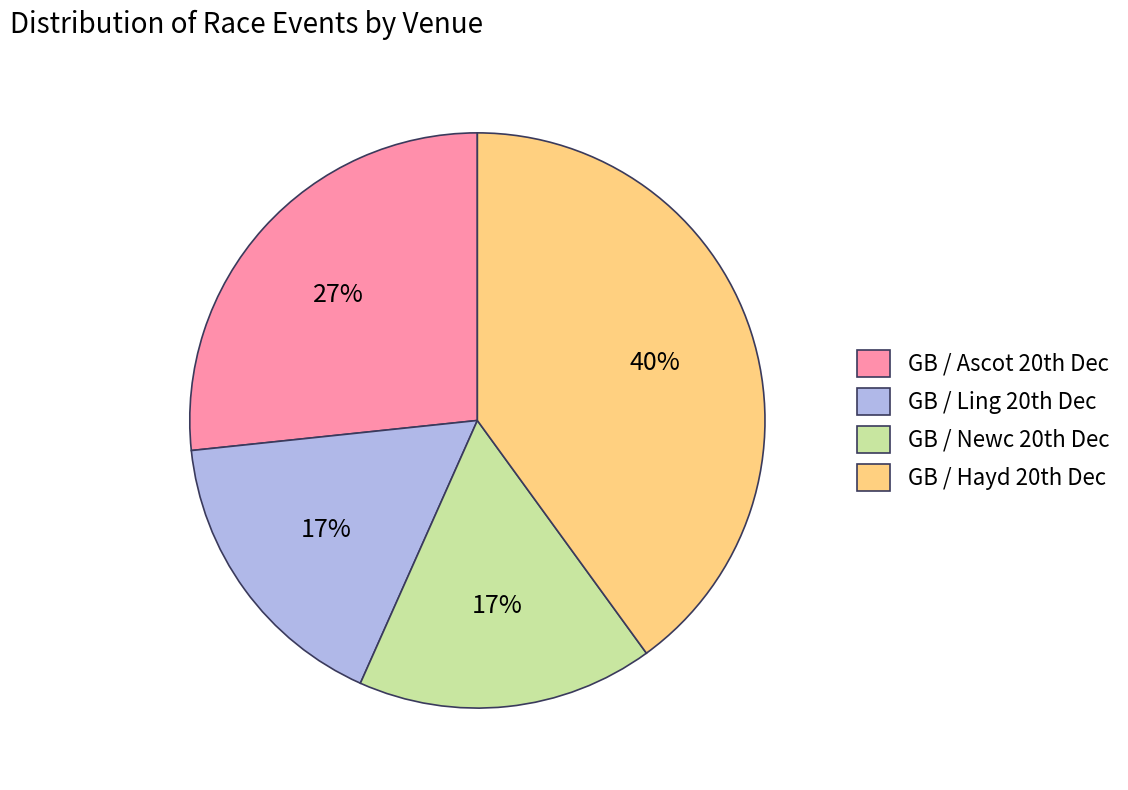

To the nearest percent, what is the average slice percentage?

25%